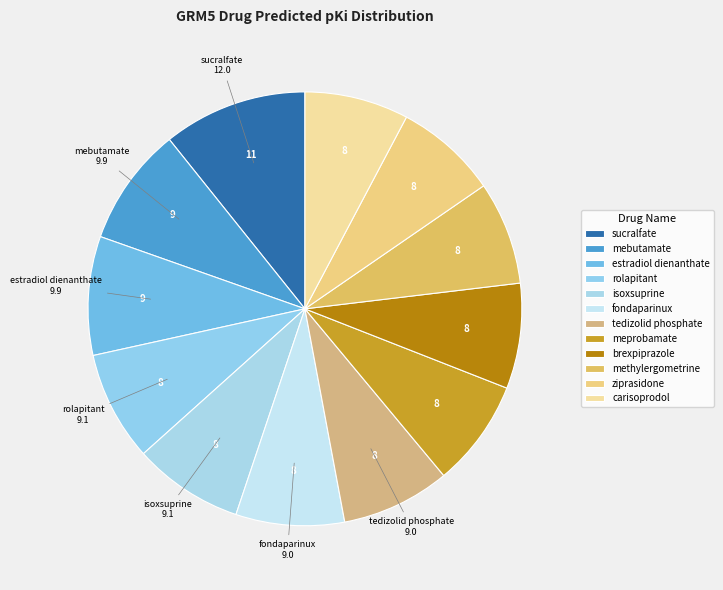

Does isoxsuprine account for over 50% of the chart?

No